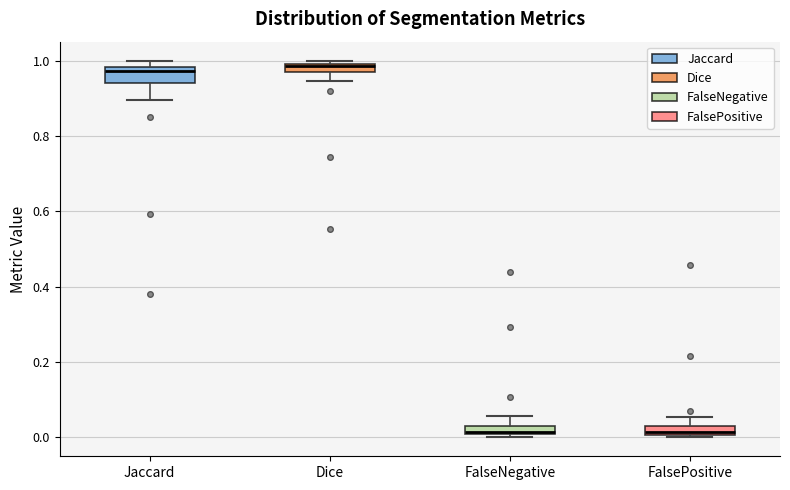

Where is the lower edge of the box for FalsePositive on the y-axis? The values are not printed on the chart, so give them approximately, as read against the axis.

0.00